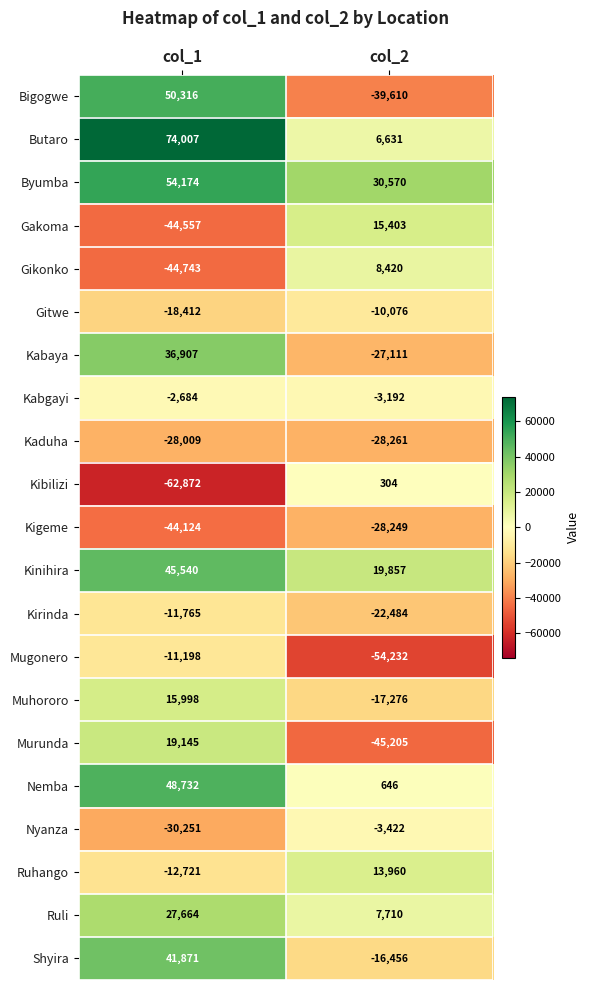

Which series has the largest total across all categories?

Byumba